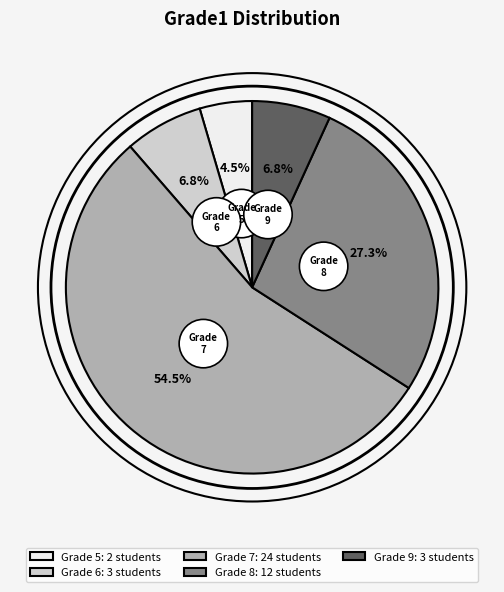

Which category accounts for the majority?

7